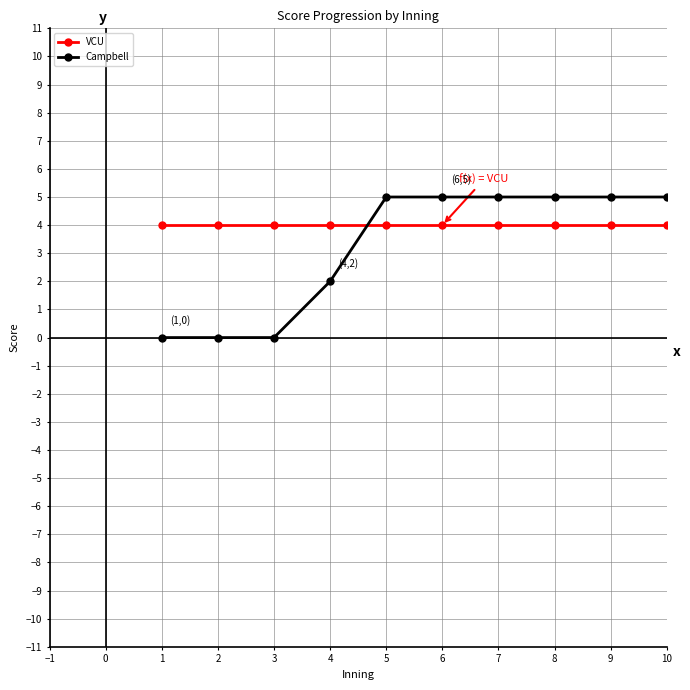

Between which two adjacent categories do Campbell and VCU first intersect?

4 and 5